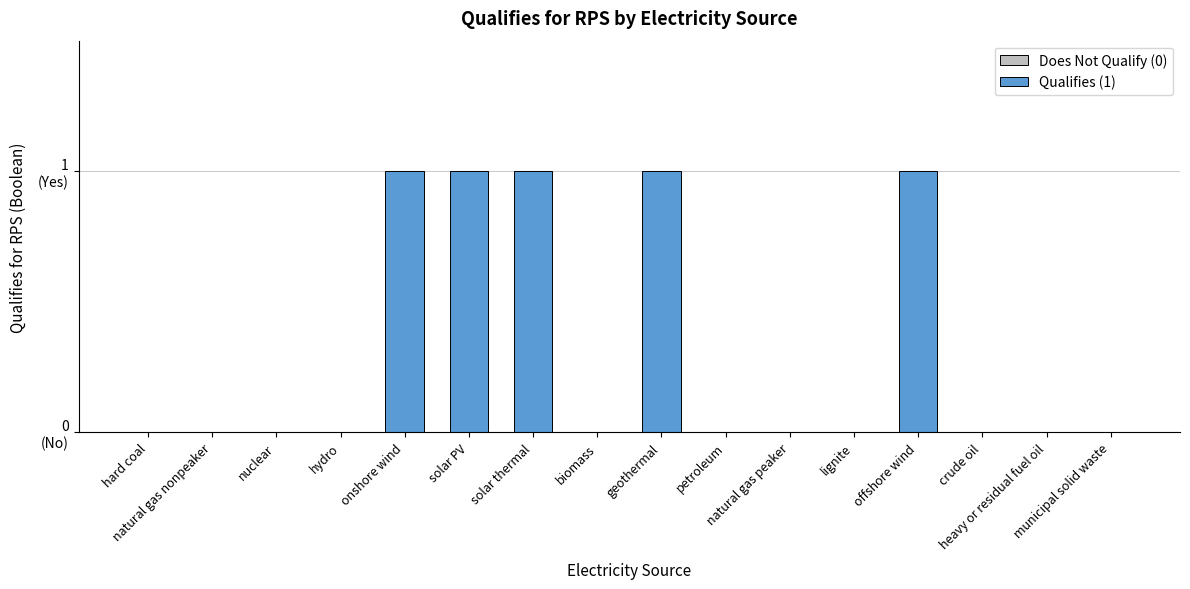

Which label corresponds to the smallest value in the chart?

hard coal